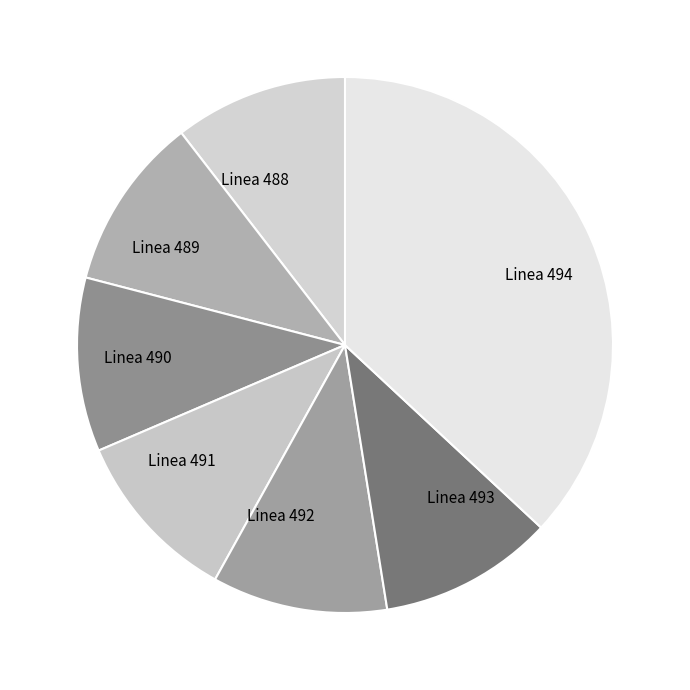

The Linea 488 slice represents 10% of the pie. True or false?

True